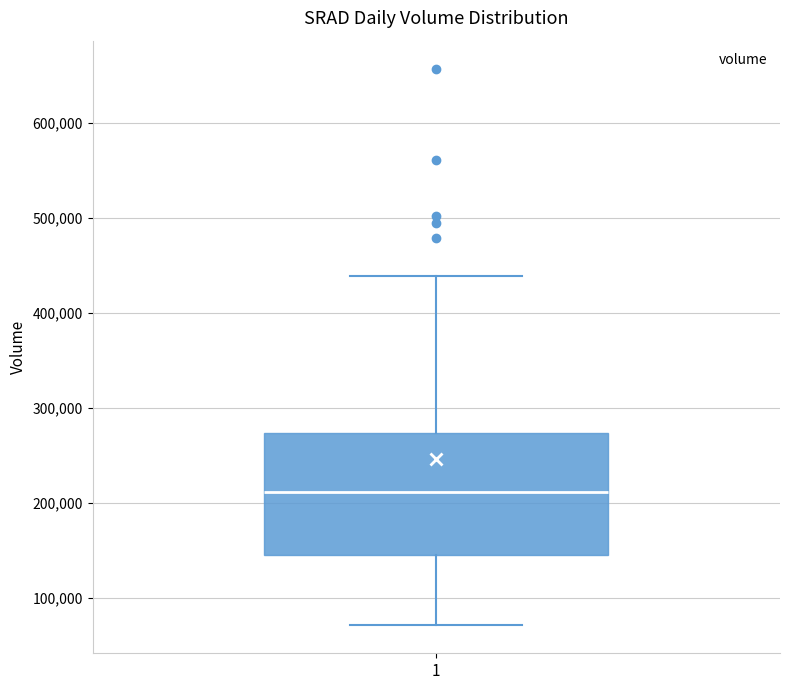

Where is the upper edge of the box at x = 1 on the y-axis? The values are not printed on the chart, so give them approximately, as read against the axis.

270000